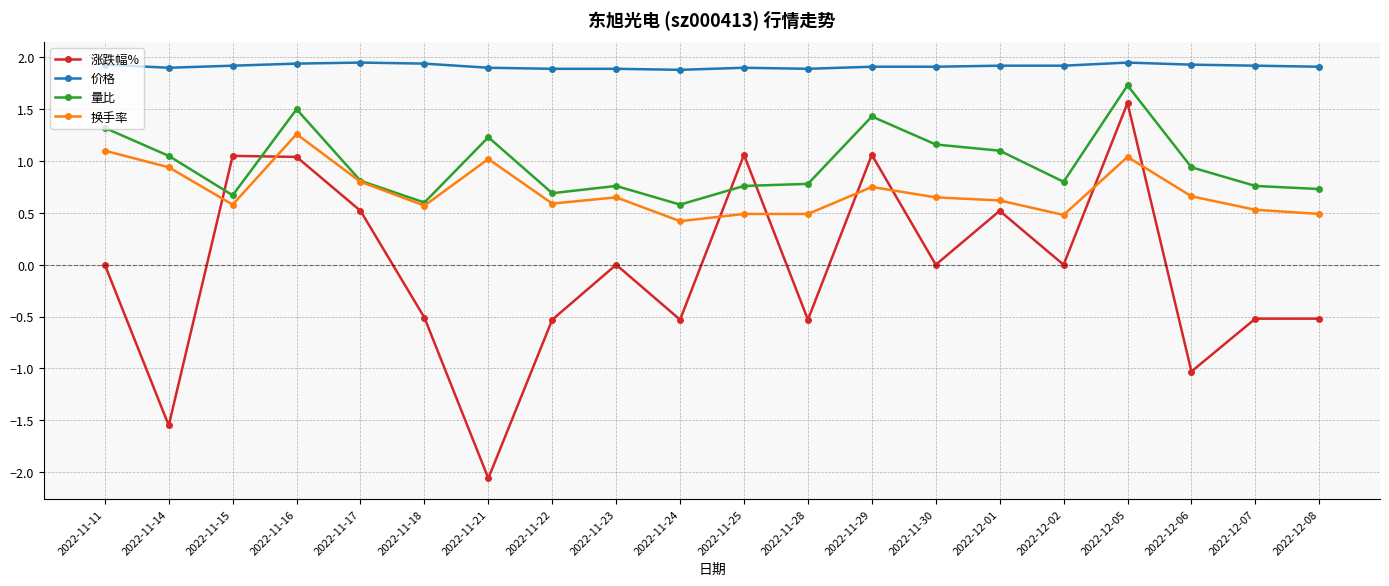

What is the difference between the maximum and minimum values in the 价格 series?

0.1